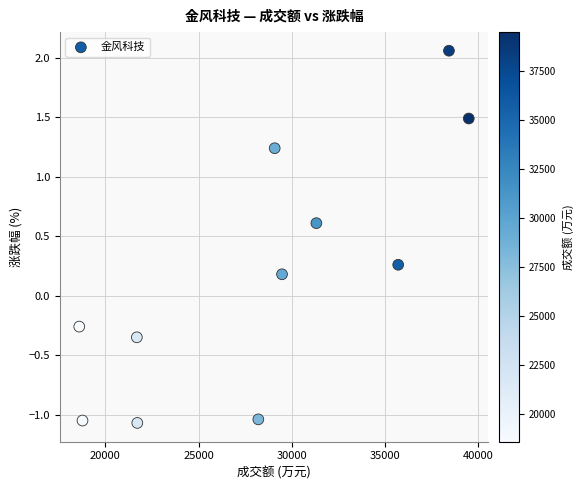

What is the average X value?

28402.3